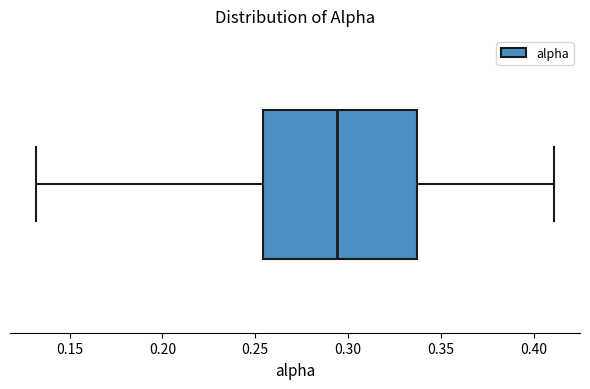

Where is the left edge of the box on the x-axis? The values are not printed on the chart, so give them approximately, as read against the axis.

0.255